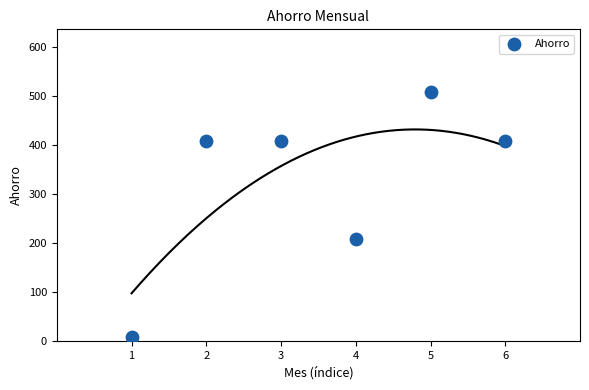

What is the average Y value?

325